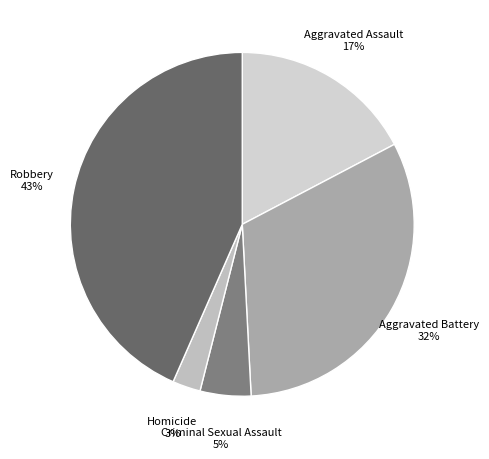

What is the largest slice in the pie chart?

Robbery